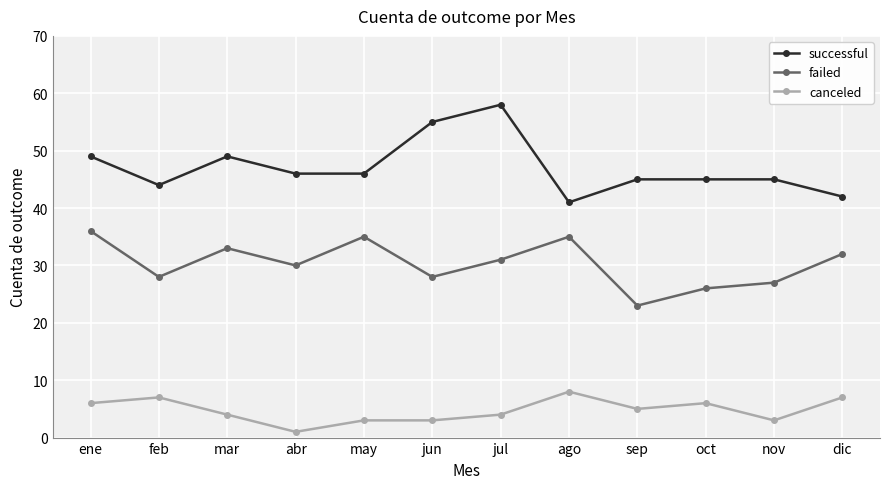

How many values in the failed series are below 31?

6